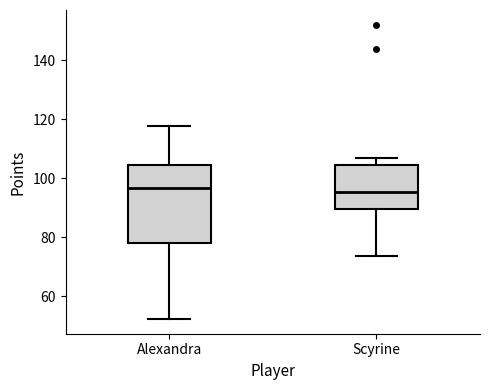

Reading left to right, transcribe this box plot: for each box, give where its median line is, the range the box spans, and where its two whiskers end, as read against the y-axis. The values are not printed on the chart, so give them approximately, as read against the axis.

Alexandra: median 96, box 78 to 104, whiskers 52 to 118
Scyrine: median 96, box 90 to 104, whiskers 74 to 106